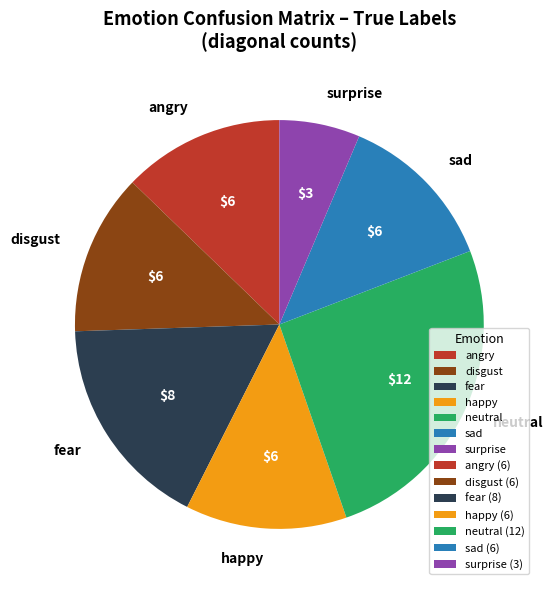

Do neutral and sad together represent more than half of the pie?

No